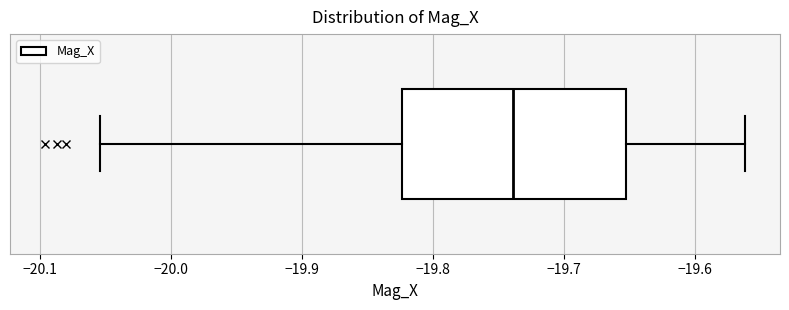

Transcribe this box plot: give where the median line is, the range the box spans, and where the two whiskers end, as read against the x-axis. The values are not printed on the chart, so give them approximately, as read against the axis.

median -19.74, box -19.82 to -19.65, whiskers -20.05 to -19.56